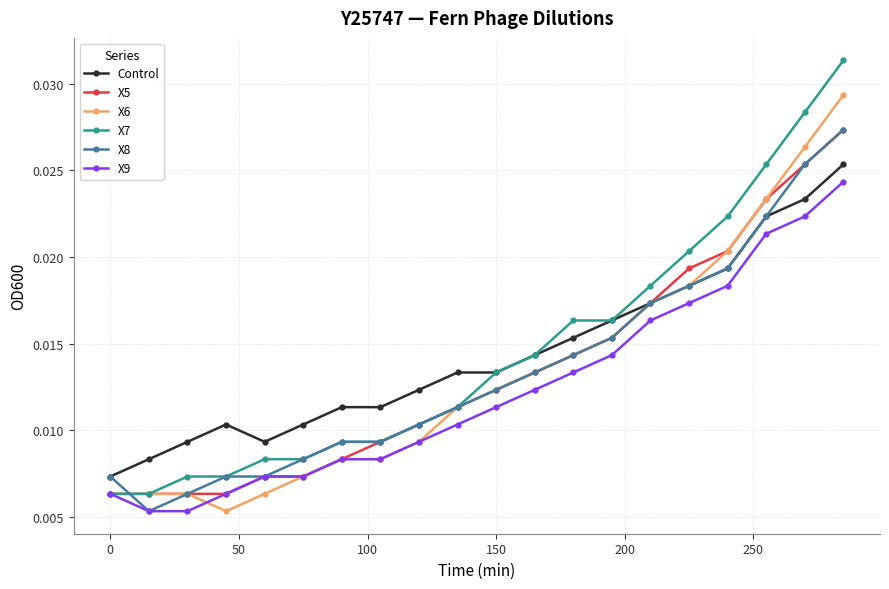

True or false: X9 has more than 2 interior local peaks.

False